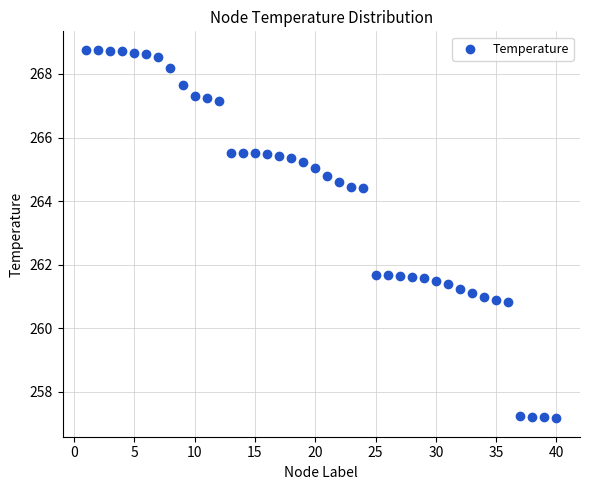

What is the range of X values (max minus min)?

39.0